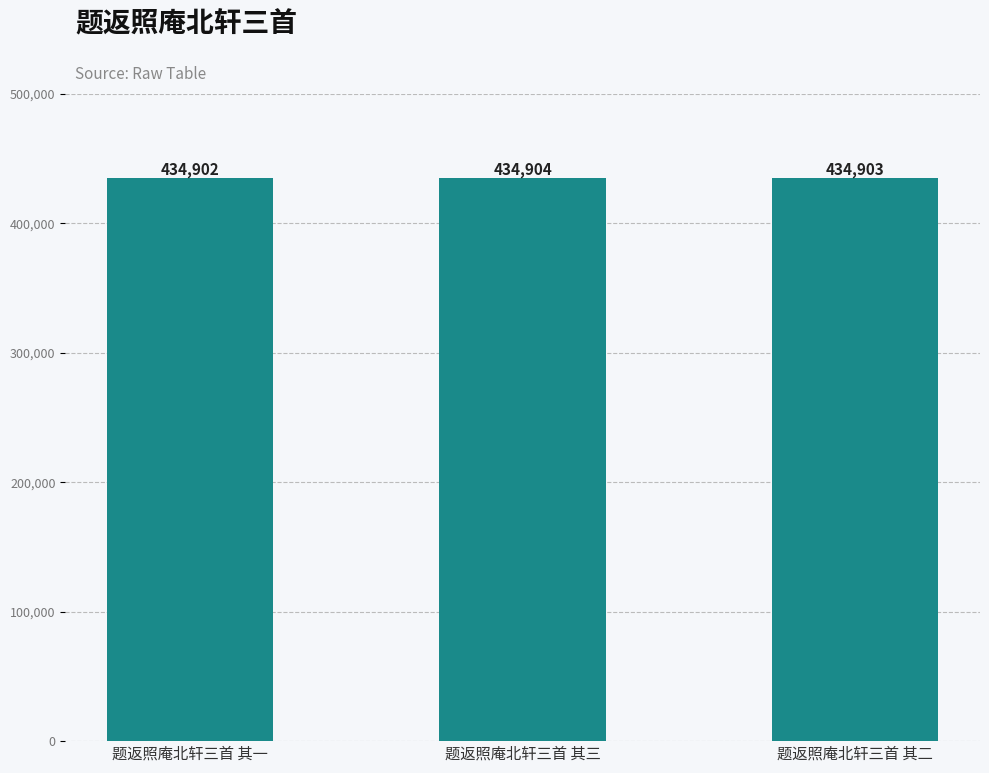

What is the ratio of the value at 题返照庵北轩三首 其一 to the value at 题返照庵北轩三首 其三?

1.0